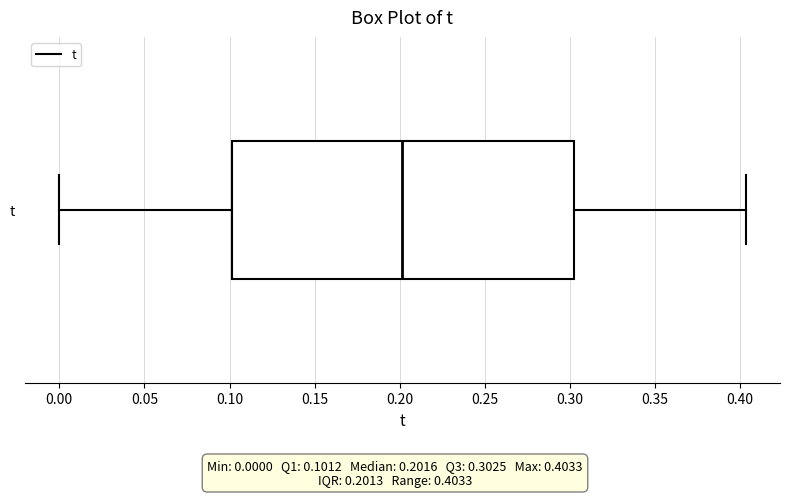

Transcribe this box plot: give where the median line is, the range the box spans, and where the two whiskers end, as read against the x-axis. The values are not printed on the chart, so give them approximately, as read against the axis.

median 0.200, box 0.100 to 0.300, whiskers 0.000 to 0.405